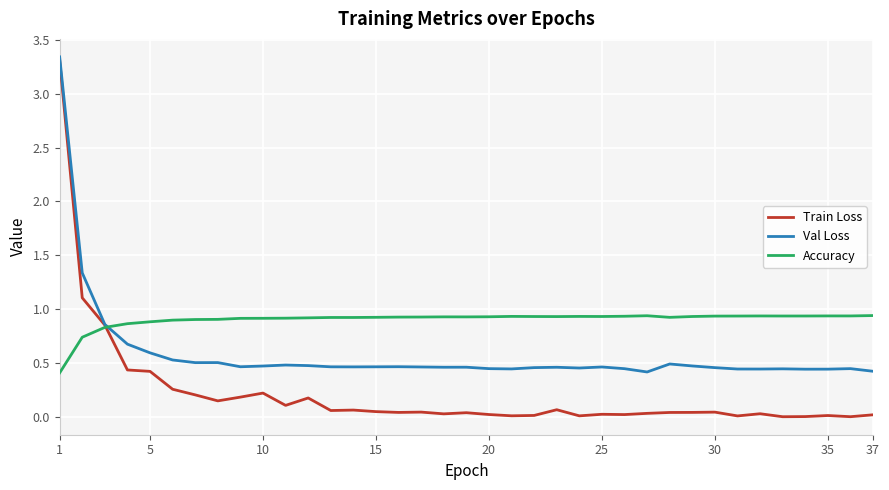

Which series has the largest total across all categories?

Accuracy